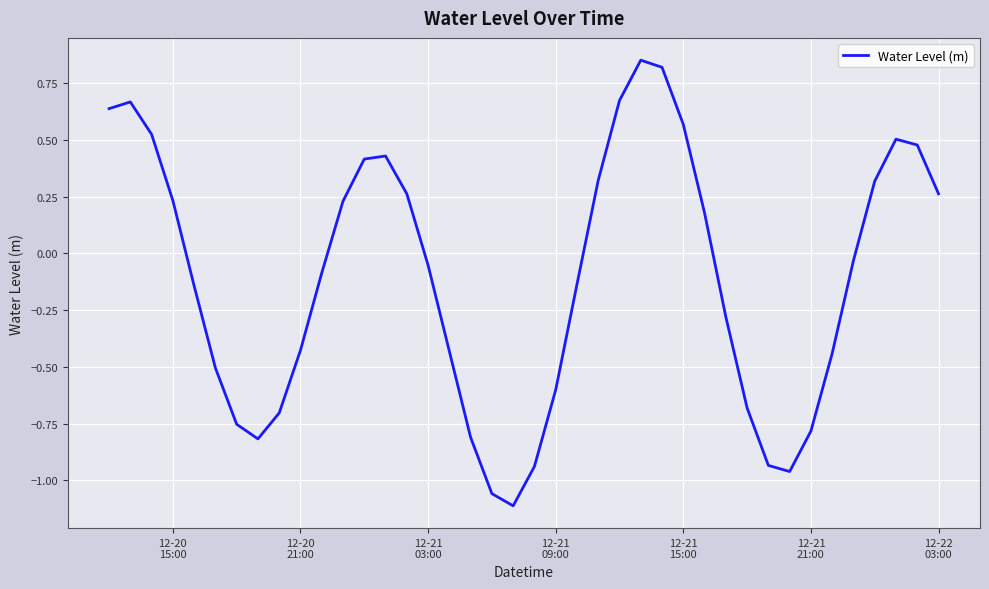

What is the difference between the maximum and minimum values?

2.0